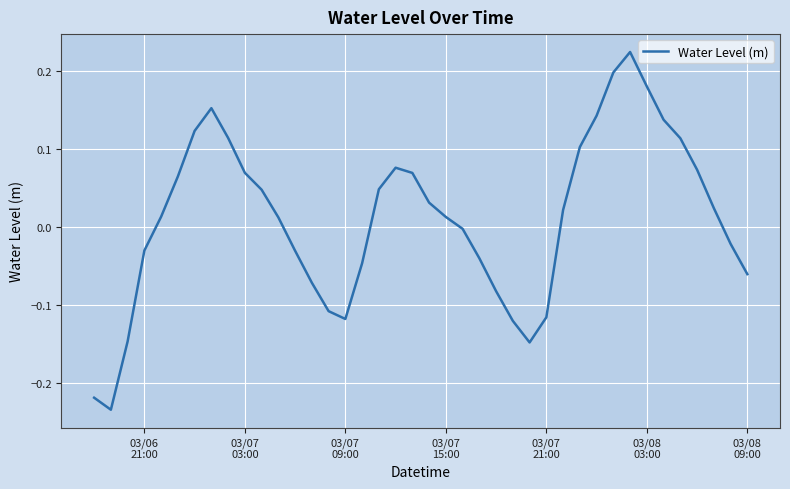

How many positive values are there?

23